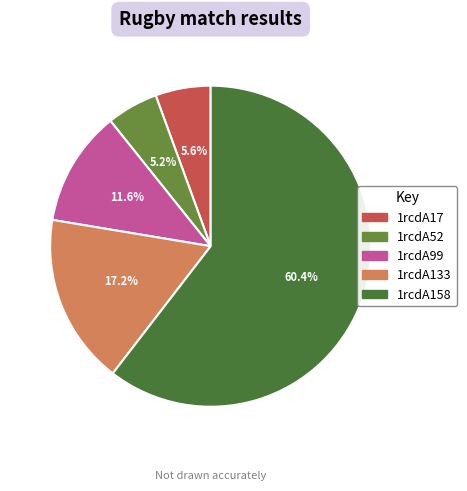

To the nearest percent, what is the difference between the largest and smallest slice percentages?

55%